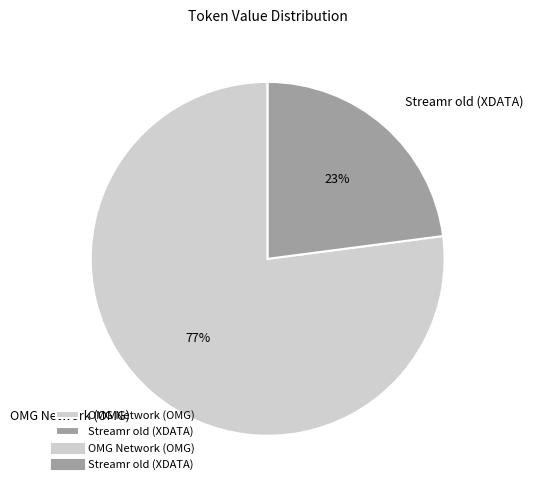

To the nearest percent, what portion does Streamr old (XDATA) represent?

23%